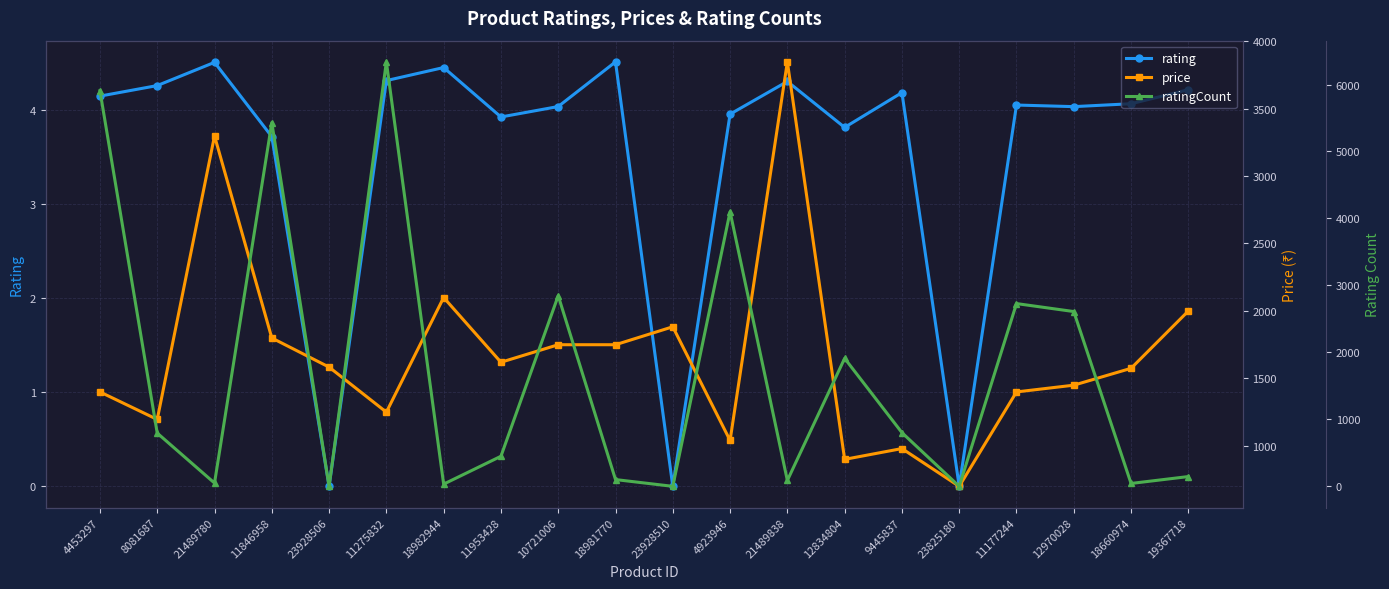

True or false: ratingCount and price cross at least once.

True